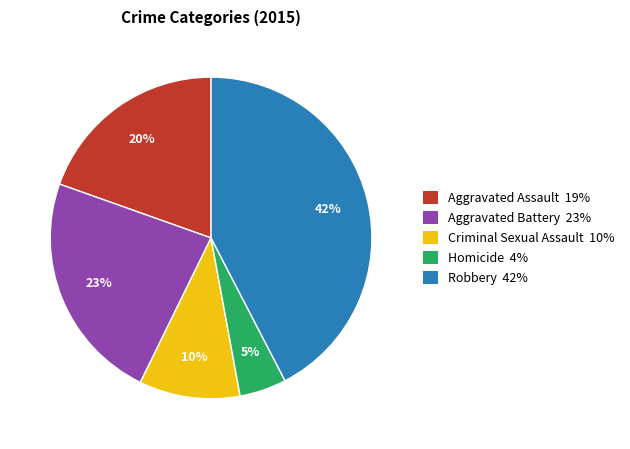

Approximately how many times larger is the value at Aggravated Assault 19% compared to Robbery 42%?

0.5